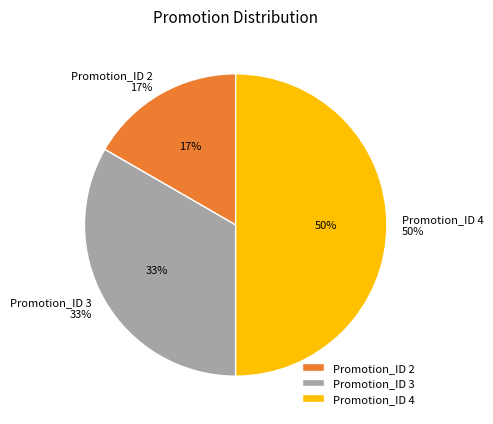

What percentage is the 2 slice, to the nearest percent?

17%